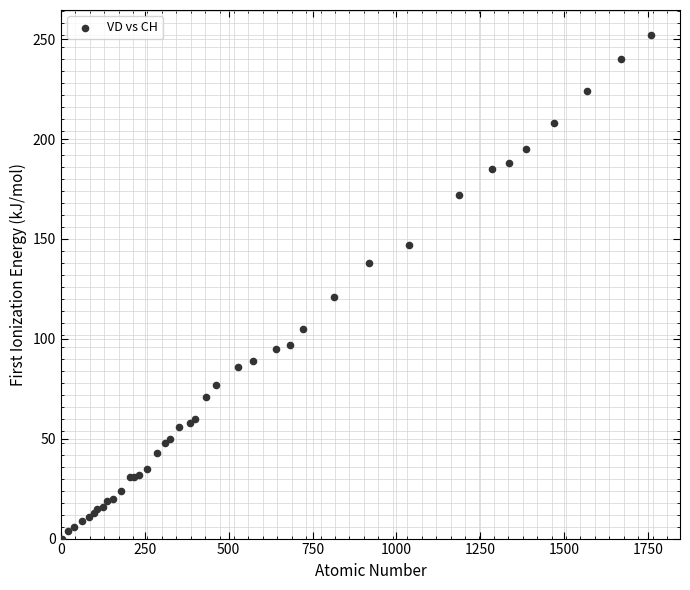

What Y value in the scatter plot is closest to 126?

121